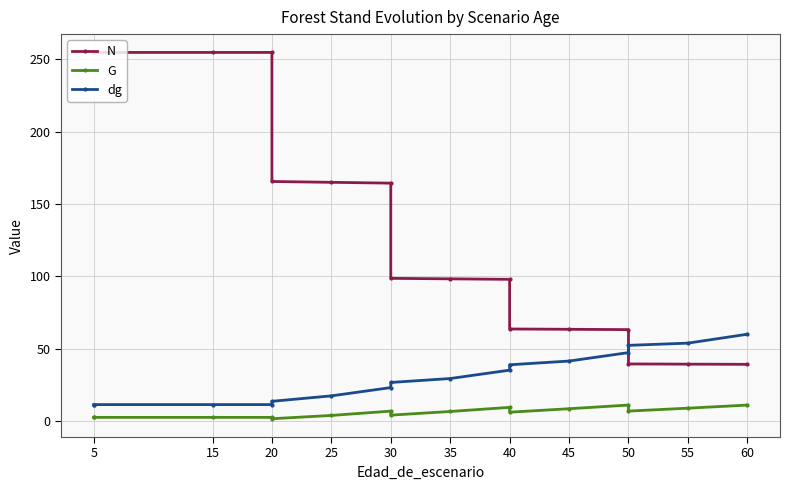

What is the average value of the N series?

132.3